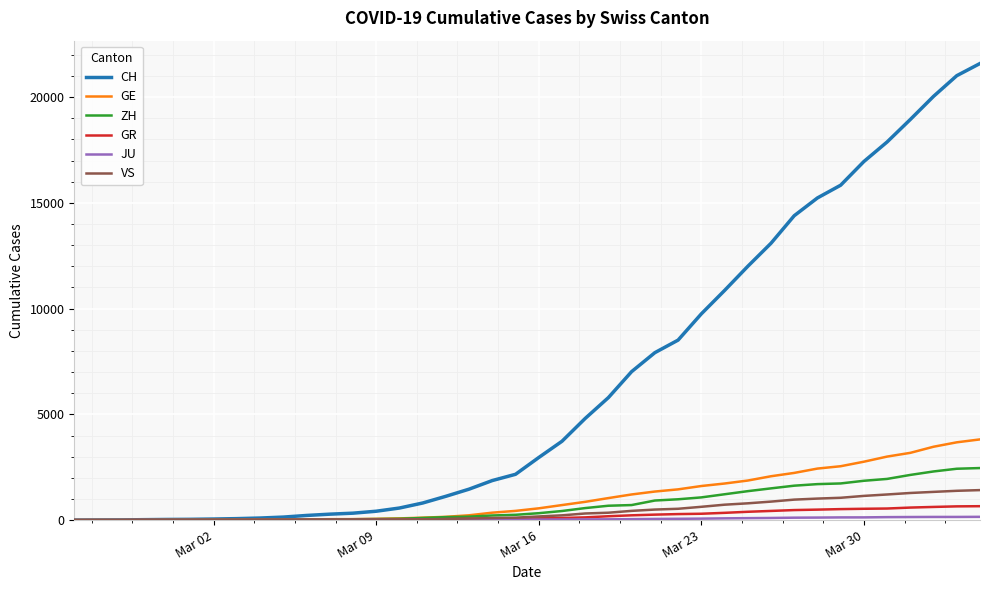

Is this an area chart (filled region under the line)?

No